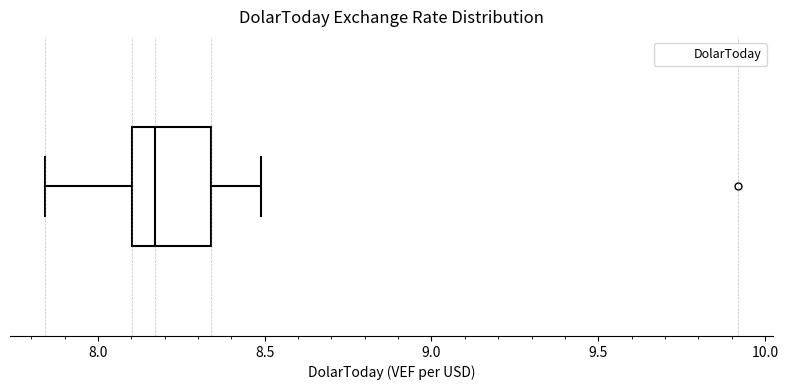

Transcribe this box plot: give where the median line is, the range the box spans, and where the two whiskers end, as read against the x-axis. The values are not printed on the chart, so give them approximately, as read against the axis.

median 8.15, box 8.10 to 8.35, whiskers 7.85 to 8.50